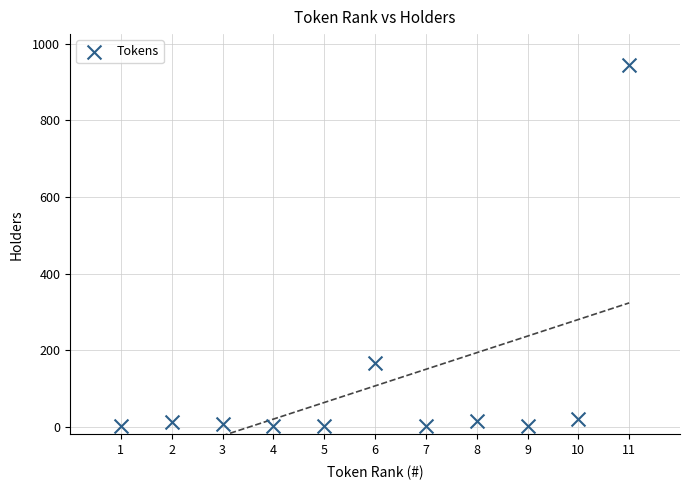

What Y value in the scatter plot is closest to 473?

166